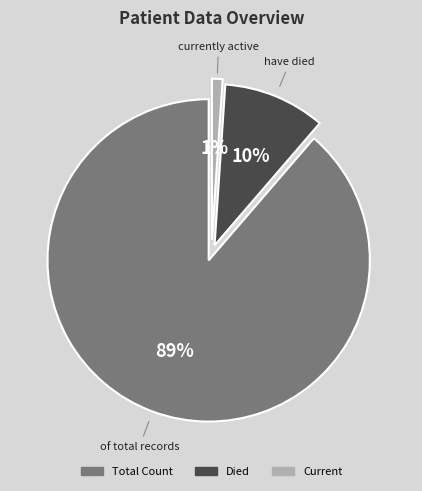

To the nearest percent, what is the average slice percentage?

33%